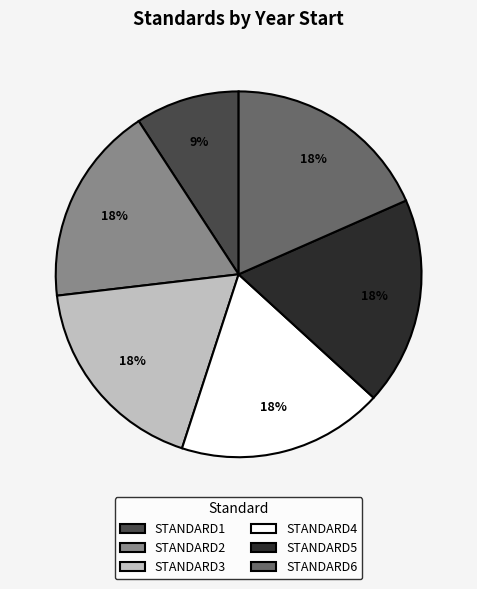

Do STANDARD1 and STANDARD6 together represent more than half of the pie?

No